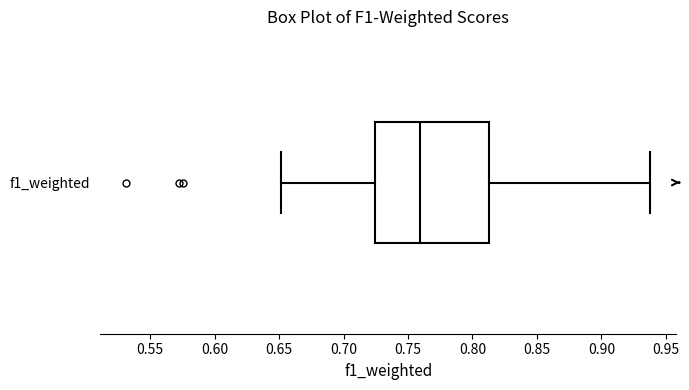

Where does the right whisker of the box for f1_weighted end on the x-axis? The values are not printed on the chart, so give them approximately, as read against the axis.

0.940